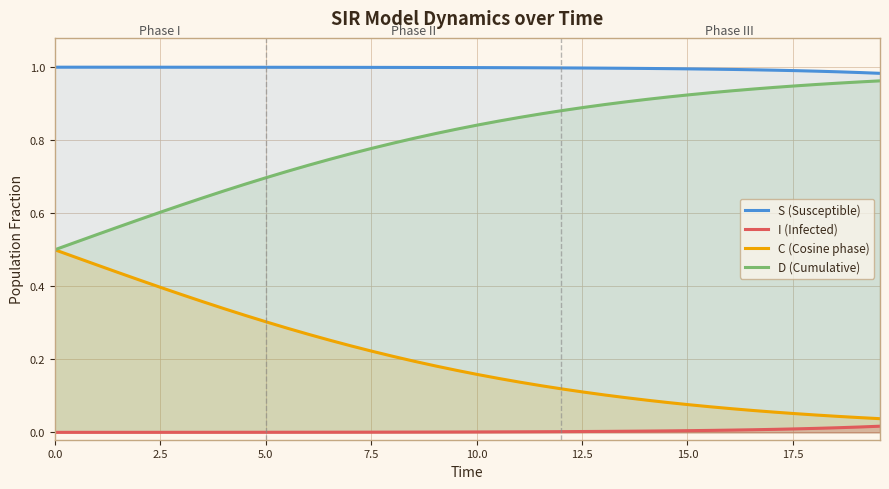

True or false: C (Cosine phase) and S (Susceptible) cross at least once.

False